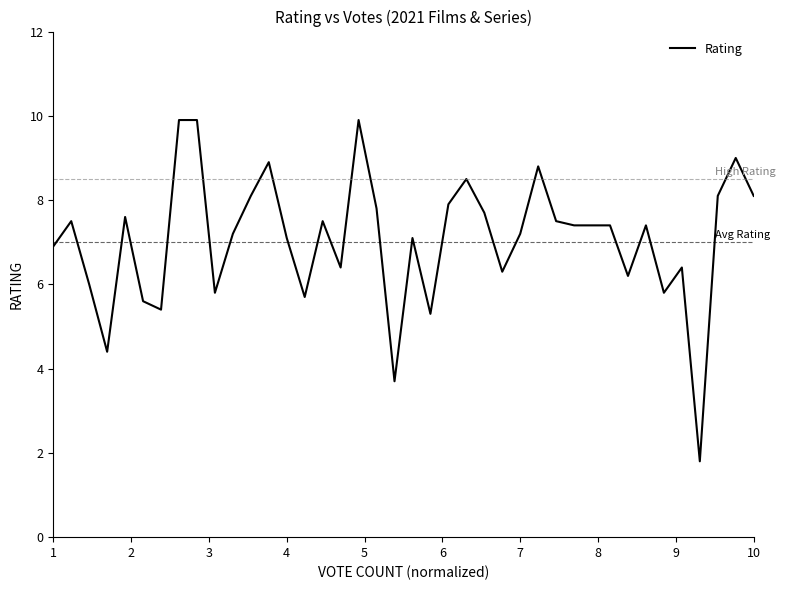

How many lines are shown in the chart?

1